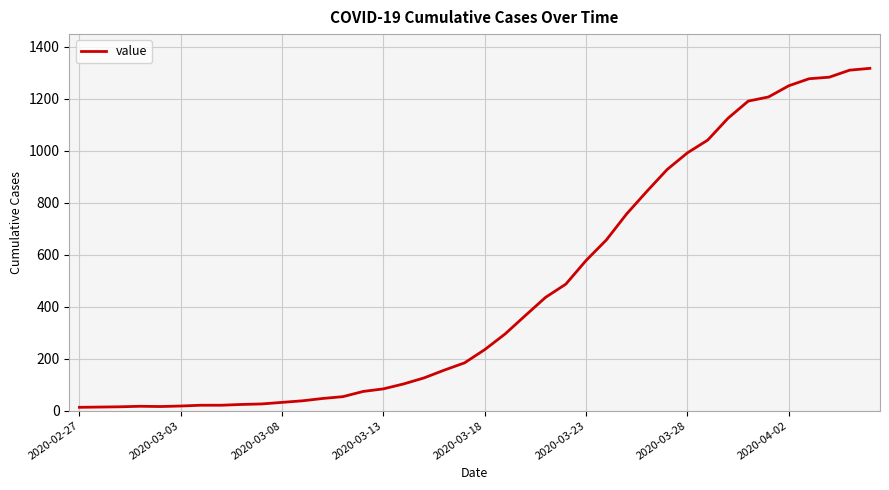

What is the difference between the maximum and minimum values?

1304